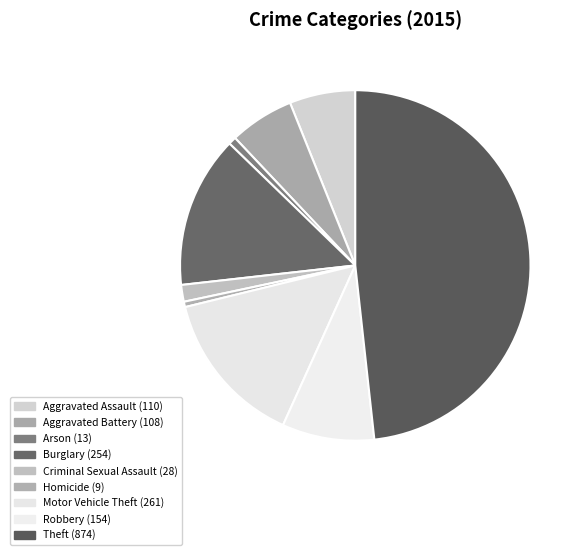

Is there any slice that represents more than half of the pie?

No